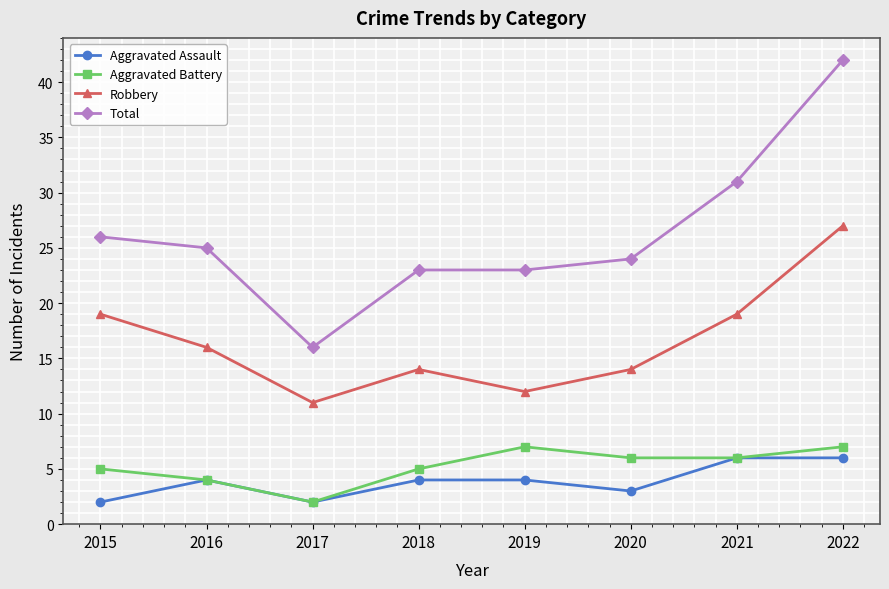

What is the smallest value displayed?

2